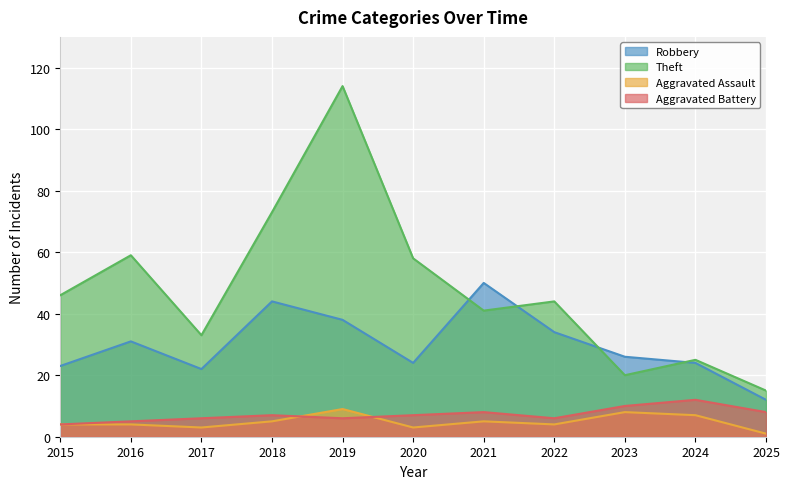

True or false: Aggravated Battery and Aggravated Assault intersect in this chart.

True